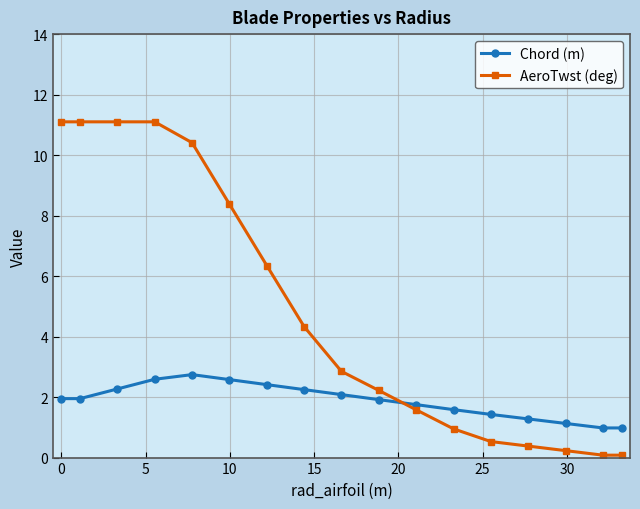

What is the value of the AeroTwst (deg) point at the 8th from the left?

4.3